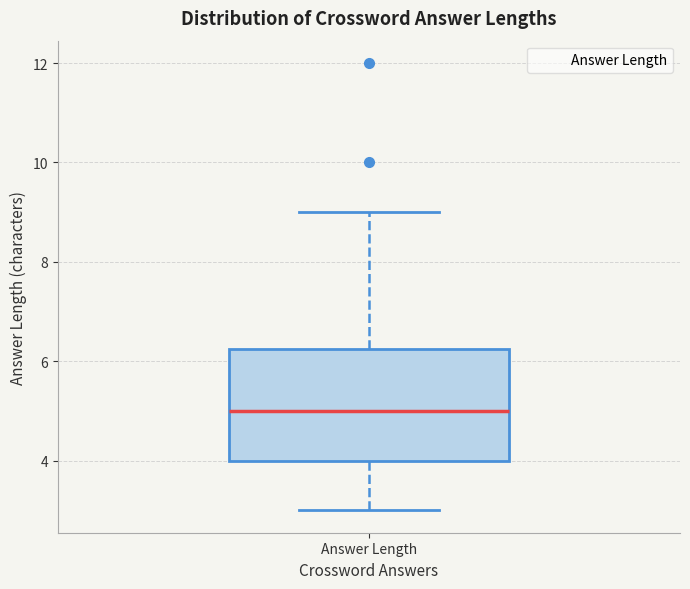

Where does the upper whisker of the box for Answer Length end on the y-axis? The values are not printed on the chart, so give them approximately, as read against the axis.

9.0